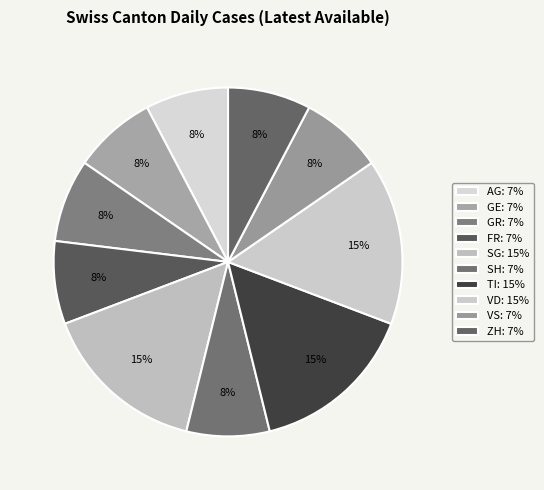

To the nearest percent, what percentage of the pie is SH?

8%